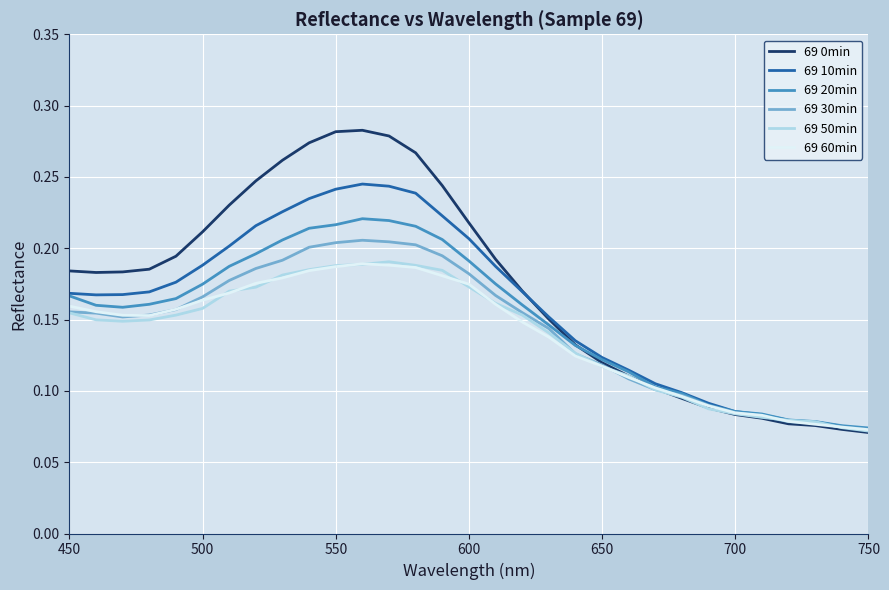

Which series has the widest spread of values?

69 0min